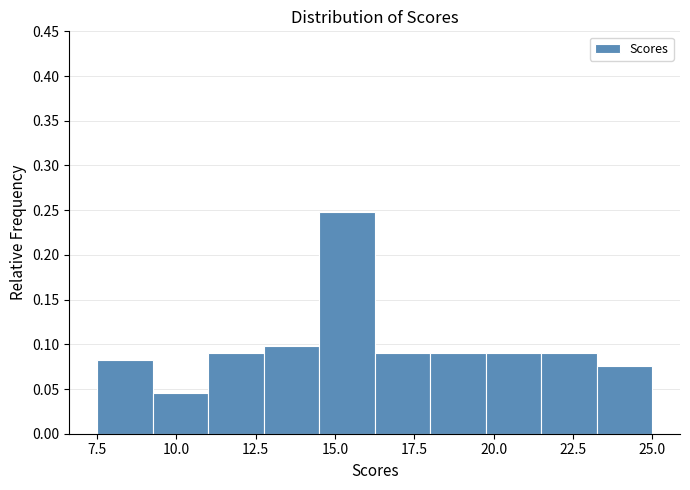

Around what value on the x-axis is the tallest bar? Give the approximate position of its centre, as read against the axis.

15.5